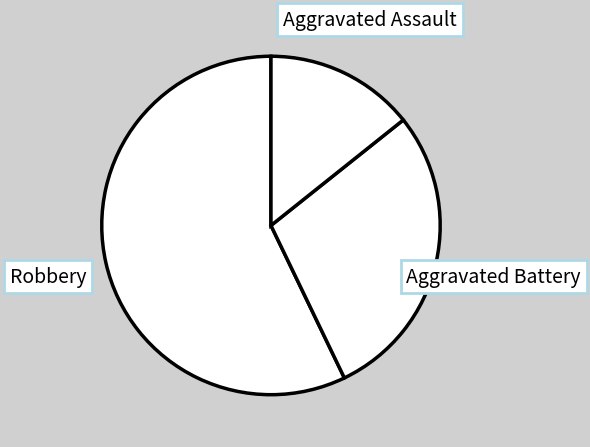

How many slices are in this pie chart?

3